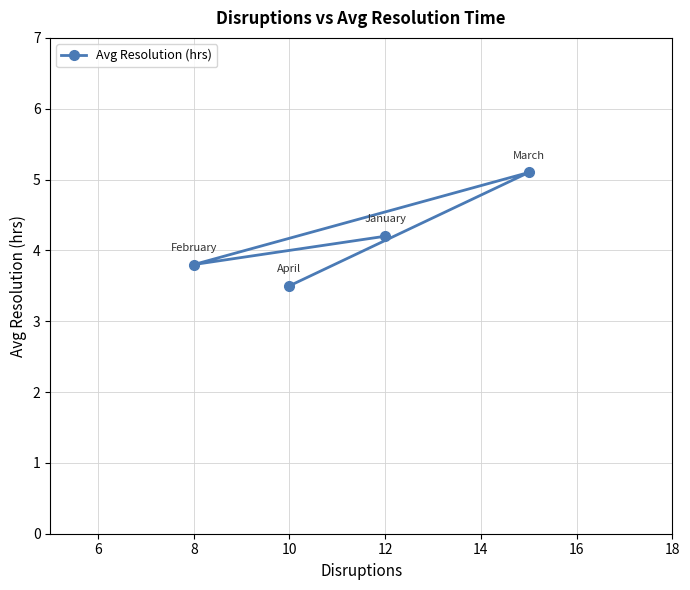

How many interior local valleys (lower than both neighbors) does the data have?

1